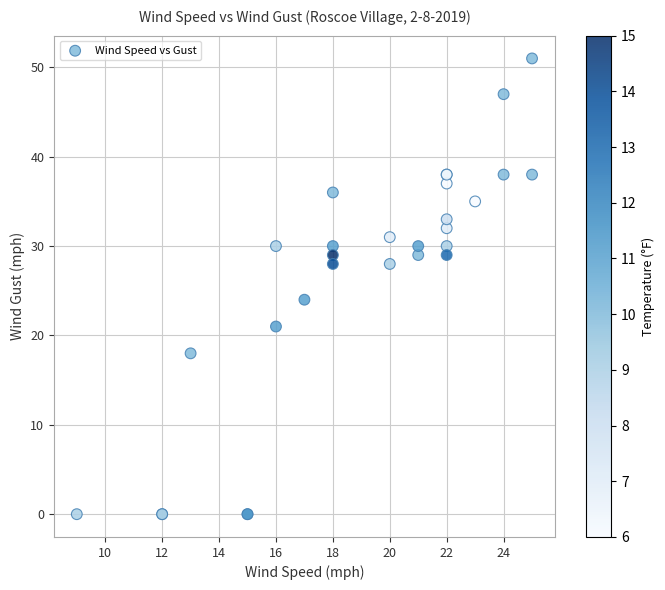

What Y value in the scatter plot is closest to 25?

24